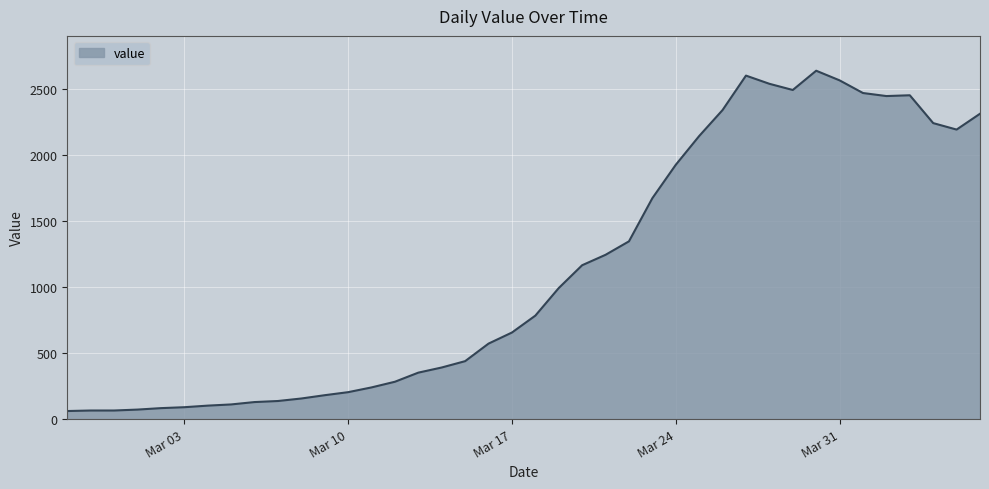

What is the greatest value displayed?

2640